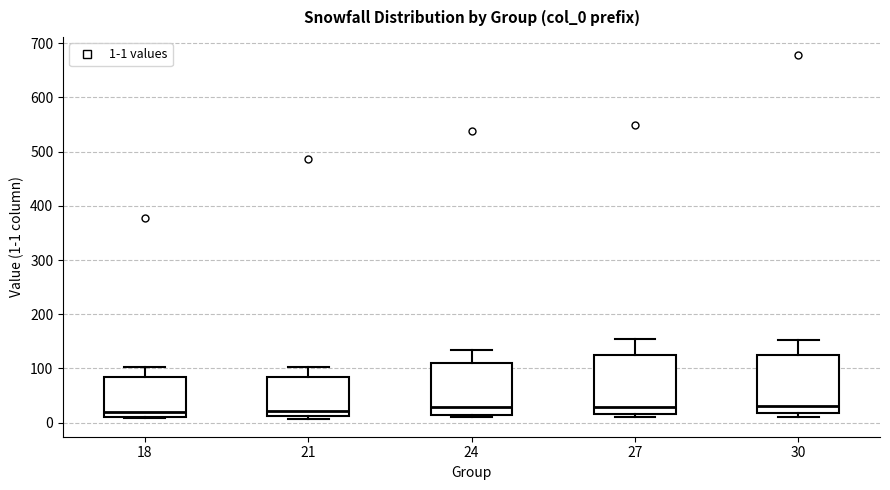

Where is the lower edge of the box at x = 30 on the y-axis? The values are not printed on the chart, so give them approximately, as read against the axis.

20